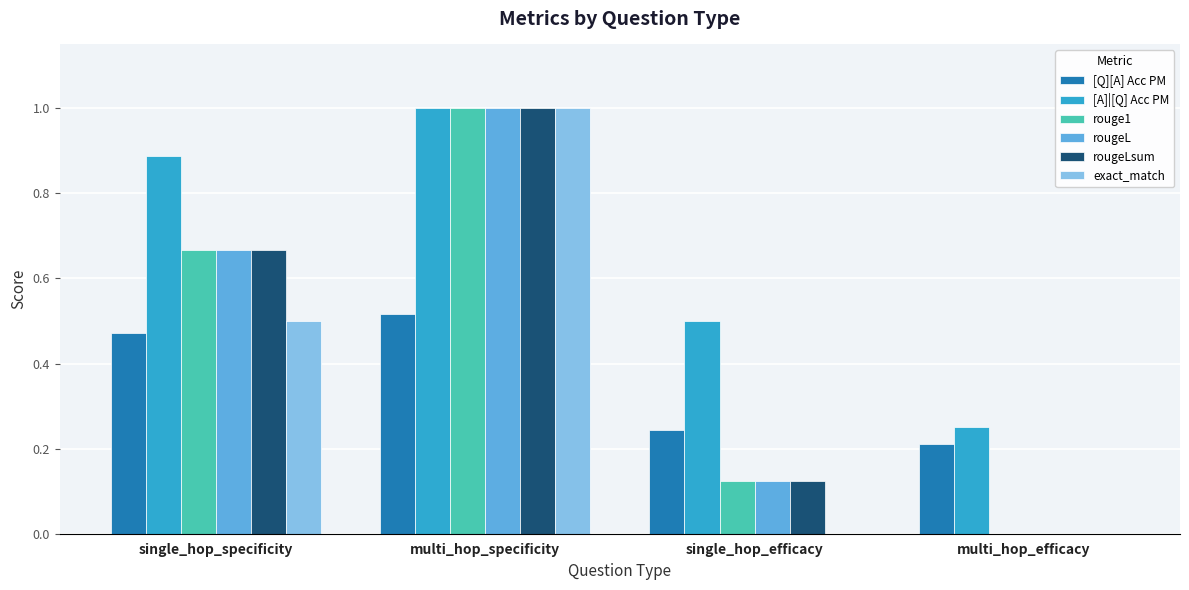

The exact_match series shows 0.7 at multi_hop_specificity. True or false?

False